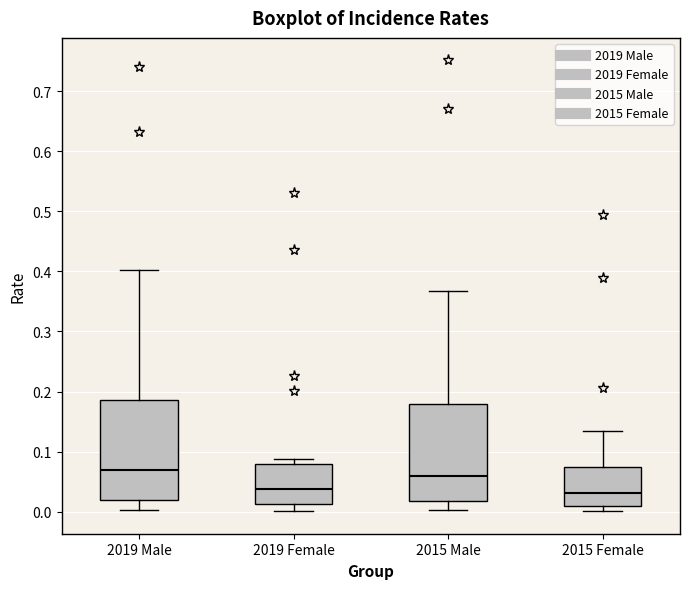

Where does the median line of the box for 2019 Female sit on the y-axis? The values are not printed on the chart, so give them approximately, as read against the axis.

0.04